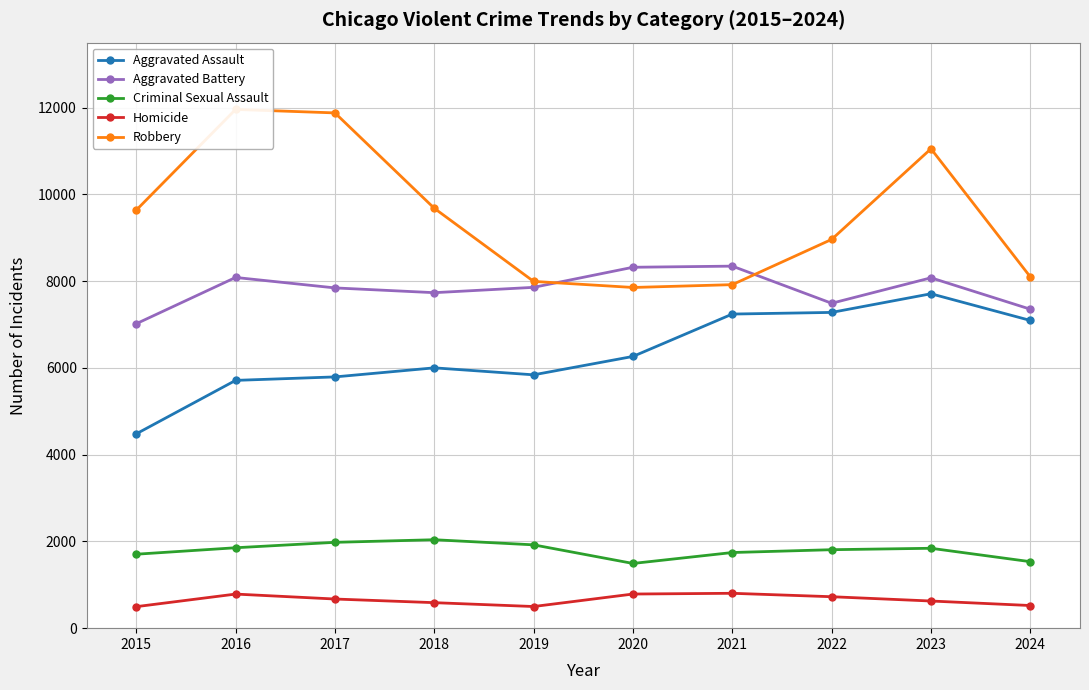

How many data points does each series have?

10